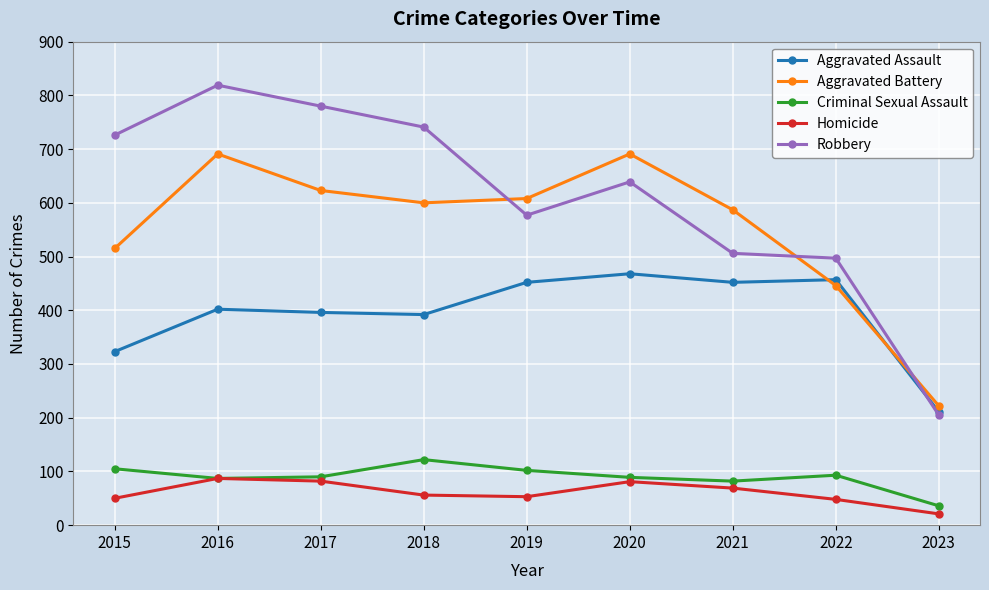

What is the difference between the highest and lowest values at 2023?

201